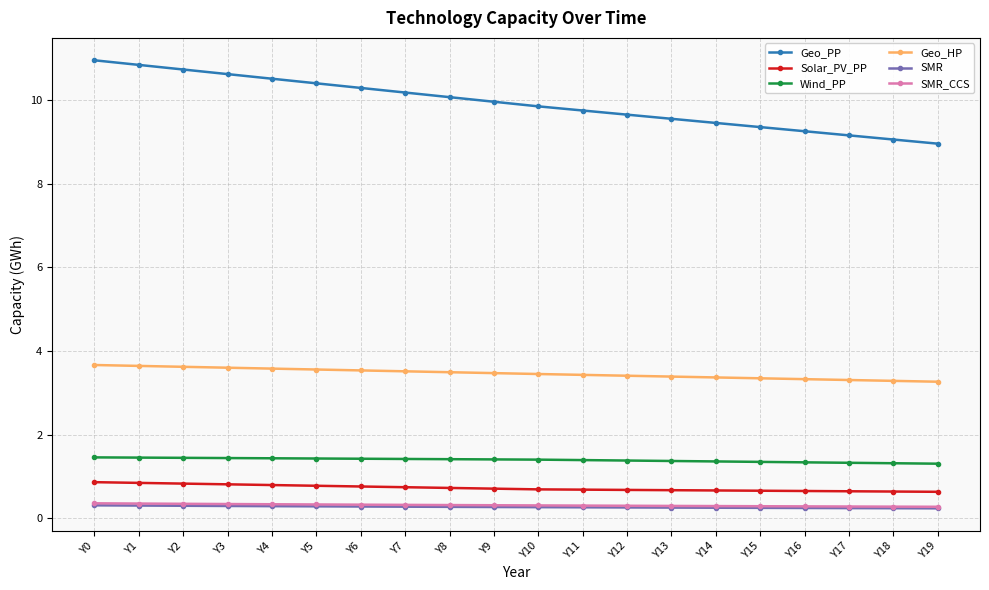

What is the average value of the Wind_PP series?

1.4